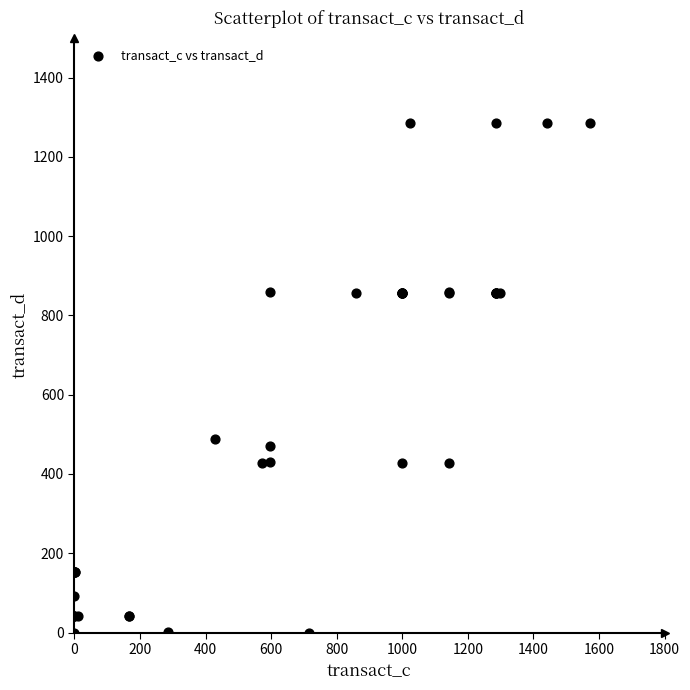

What Y value in the scatter plot is closest to 643?

488.6